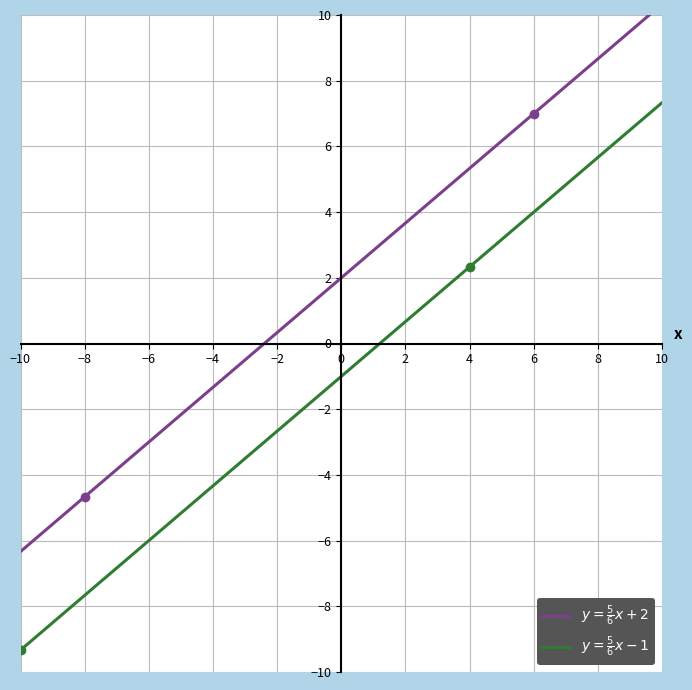

What is the lowest value of the $y = \frac{5}{6}x - 1$ series?

-9.3